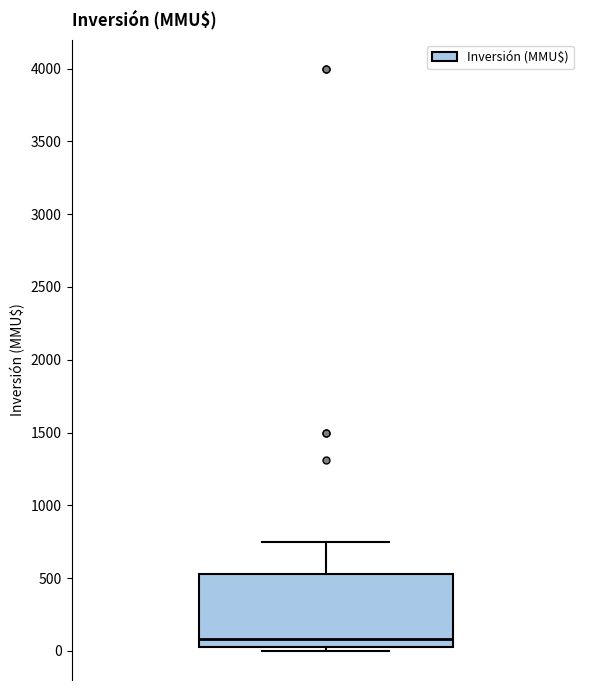

Where does the upper whisker of the box end on the y-axis? The values are not printed on the chart, so give them approximately, as read against the axis.

750